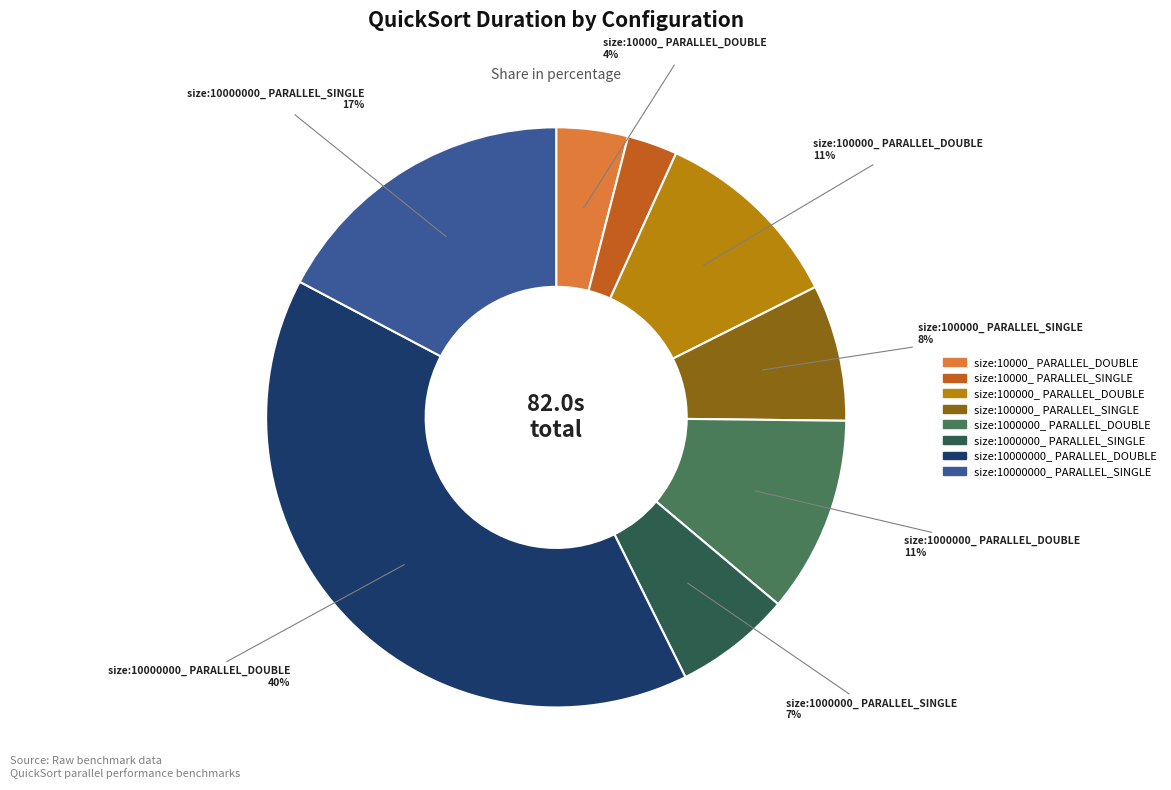

The size:10000000_ PARALLEL_DOUBLE slice represents 53% of the pie. True or false?

False